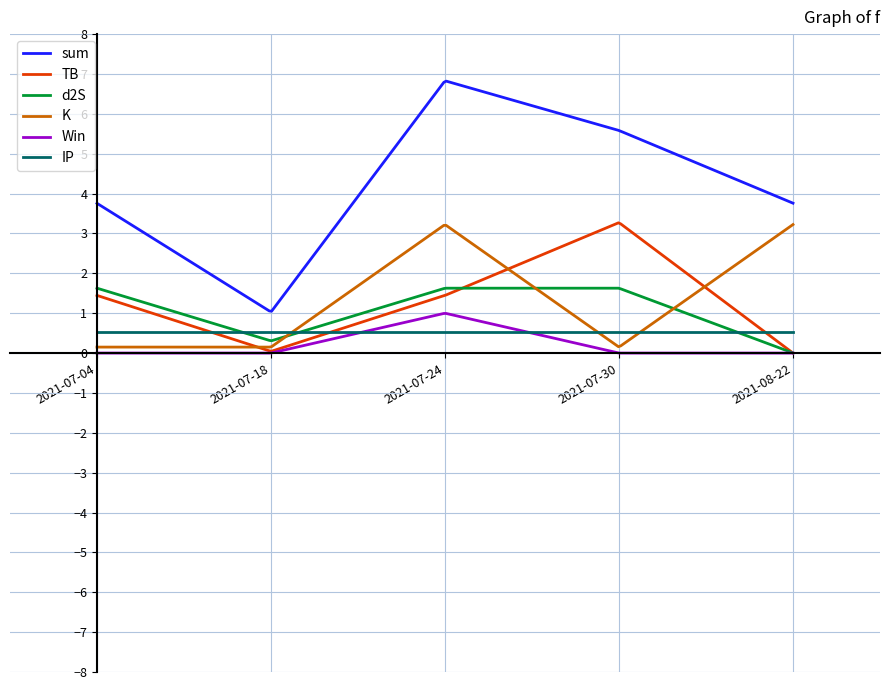

Which series has the largest range (max minus min)?

sum